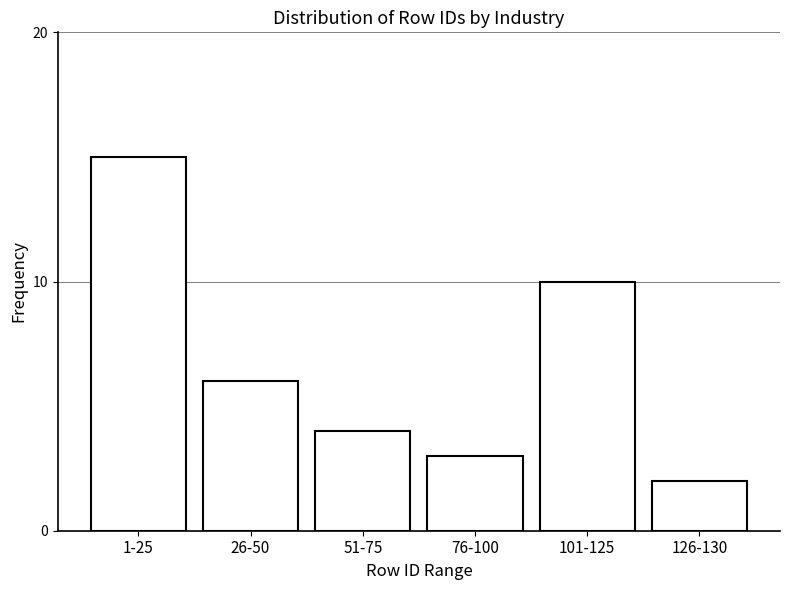

Reading left to right, list all the values displayed in this chart.

1-25=15	26-50=6	51-75=4	76-100=3	101-125=10	126-130=2